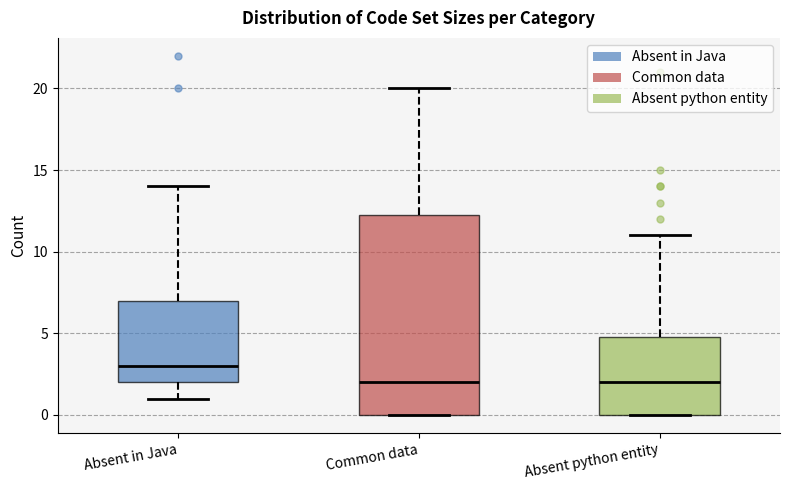

Where is the lower edge of the box for Common data on the y-axis? The values are not printed on the chart, so give them approximately, as read against the axis.

0.0